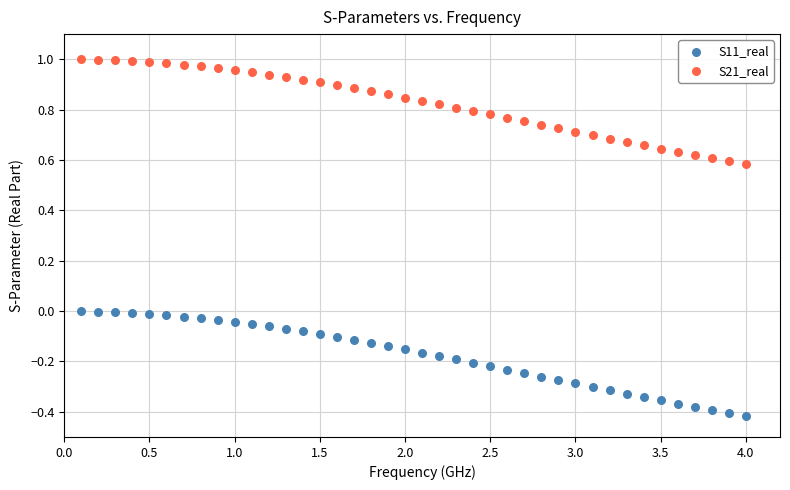

Which series has the widest spread of Y values?

S21_real